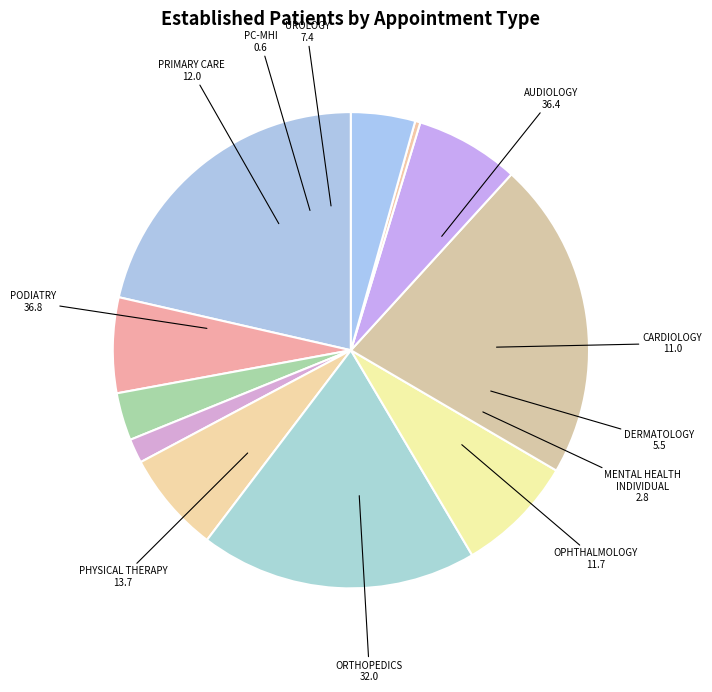

How many slices are in this pie chart?

11